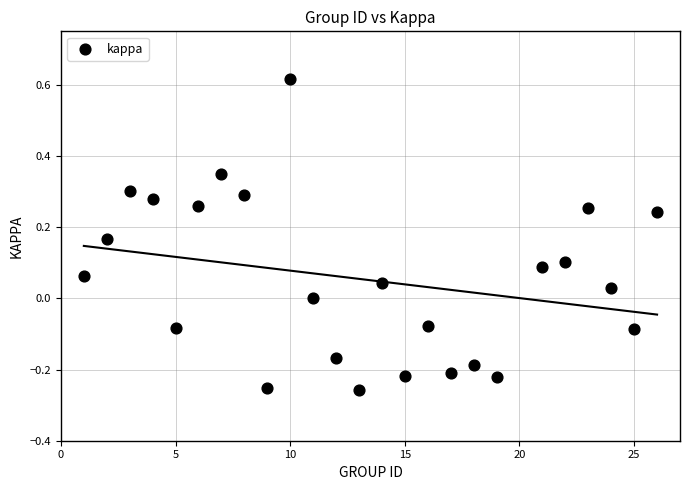

What is the range of Y values (max minus min)?

0.9